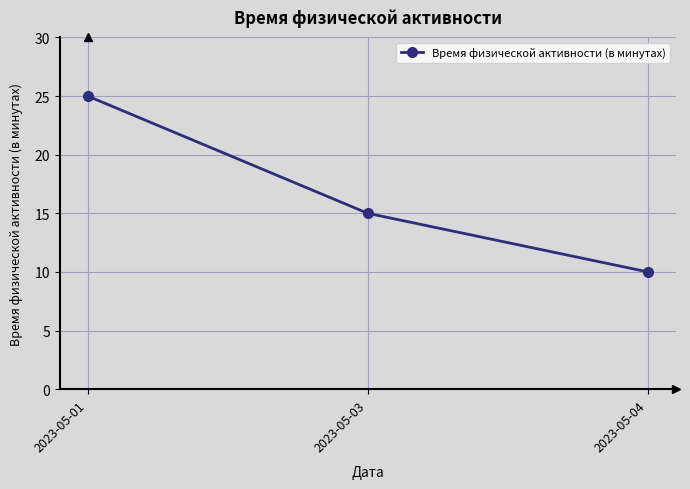

Count the values in the range 10 to 25.

3